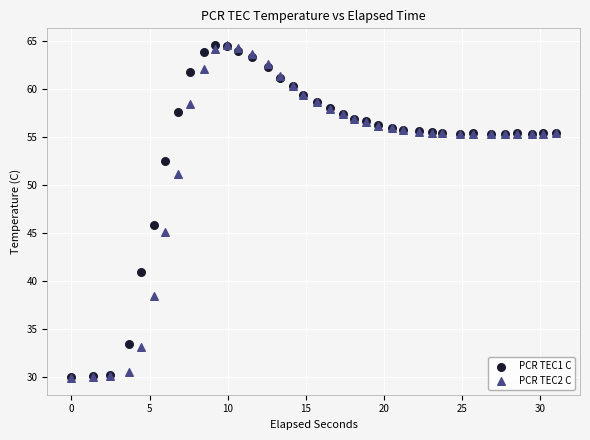

Across all series, what Y value is closest to 47?

45.8